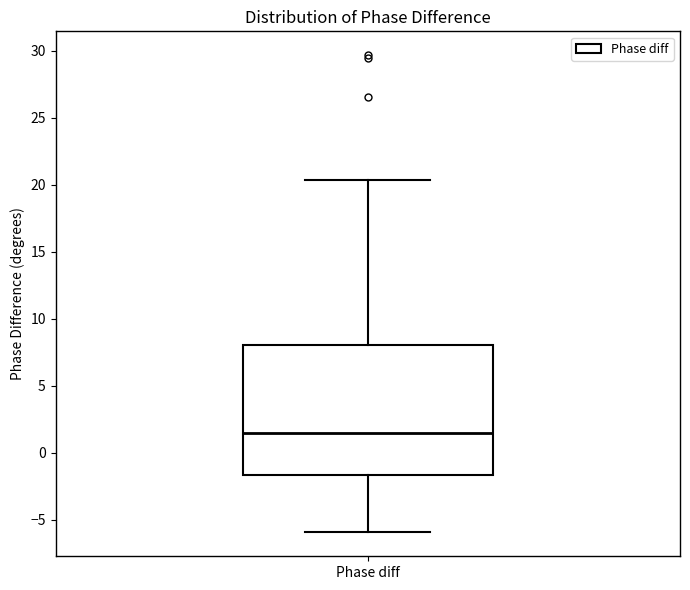

Transcribe this box plot: give where the median line is, the range the box spans, and where the two whiskers end, as read against the y-axis. The values are not printed on the chart, so give them approximately, as read against the axis.

median 1.5, box -1.5 to 8.0, whiskers -6.0 to 20.5